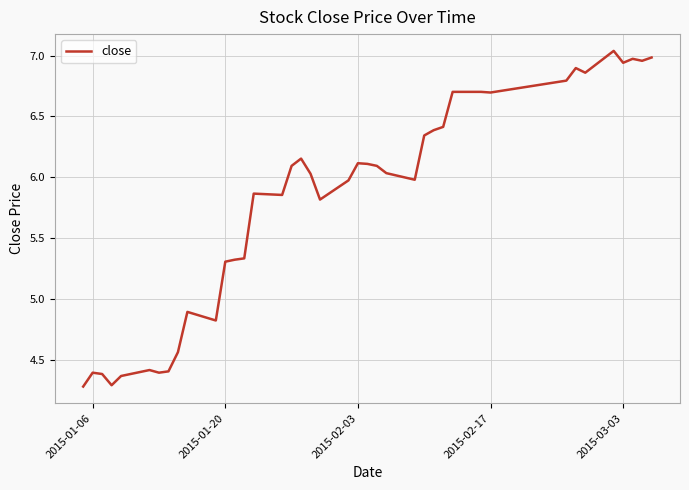

What is the average value?

5.8